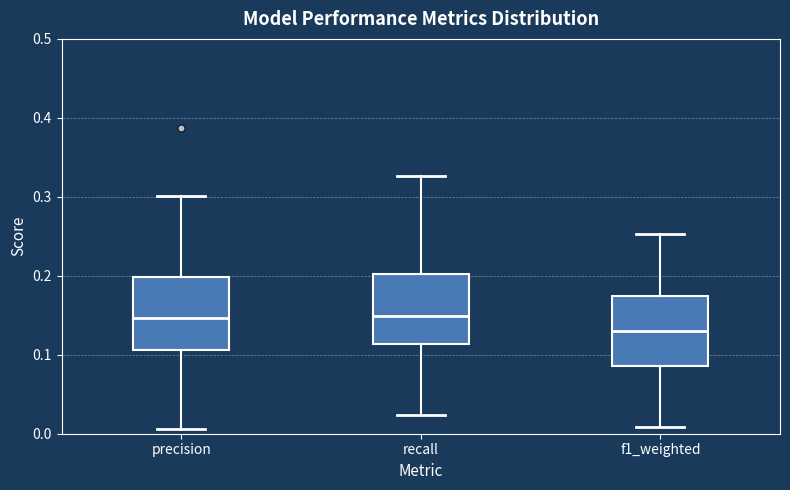

Reading left to right, read every box against the y-axis: the position of its median line, the range the box covers, and the ends of its whiskers. The values are not printed on the chart, so give them approximately, as read against the axis.

precision: median 0.15, box 0.11 to 0.20, whiskers 0.01 to 0.30
recall: median 0.15, box 0.11 to 0.20, whiskers 0.02 to 0.33
f1_weighted: median 0.13, box 0.09 to 0.17, whiskers 0.01 to 0.25